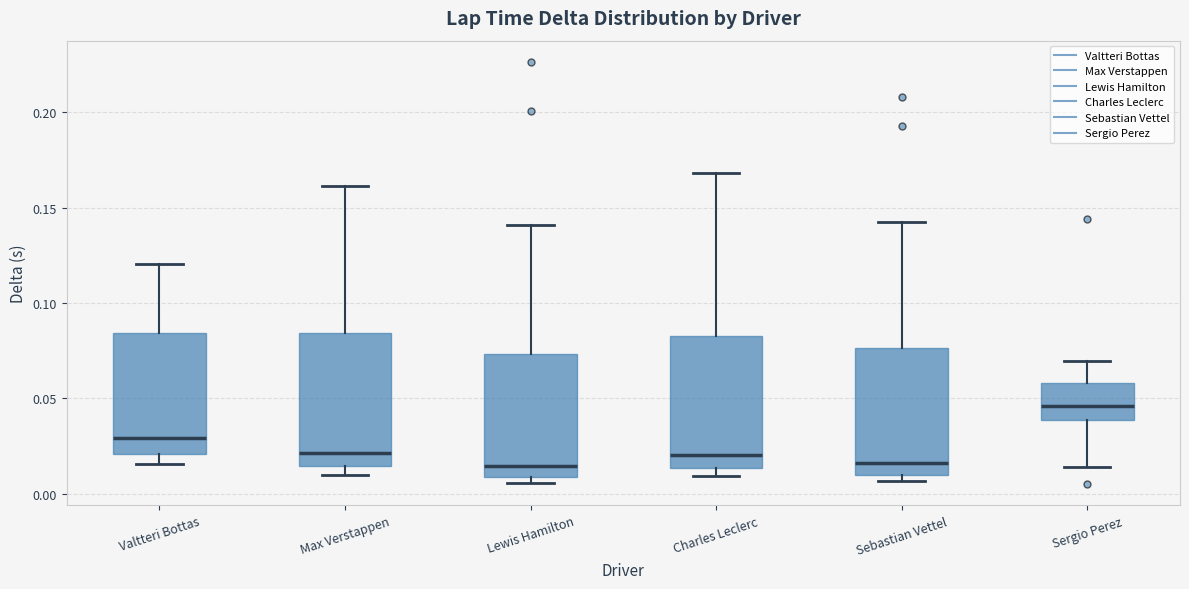

Reading left to right, transcribe this box plot: for each box, give where its median line is, the range the box spans, and where its two whiskers end, as read against the y-axis. The values are not printed on the chart, so give them approximately, as read against the axis.

Valtteri Bottas: median 0.030, box 0.020 to 0.085, whiskers 0.015 to 0.120
Max Verstappen: median 0.020, box 0.015 to 0.085, whiskers 0.010 to 0.160
Lewis Hamilton: median 0.015, box 0.010 to 0.075, whiskers 0.005 to 0.140
Charles Leclerc: median 0.020, box 0.015 to 0.085, whiskers 0.010 to 0.170
Sebastian Vettel: median 0.015, box 0.010 to 0.075, whiskers 0.005 to 0.140
Sergio Perez: median 0.045, box 0.040 to 0.060, whiskers 0.015 to 0.070